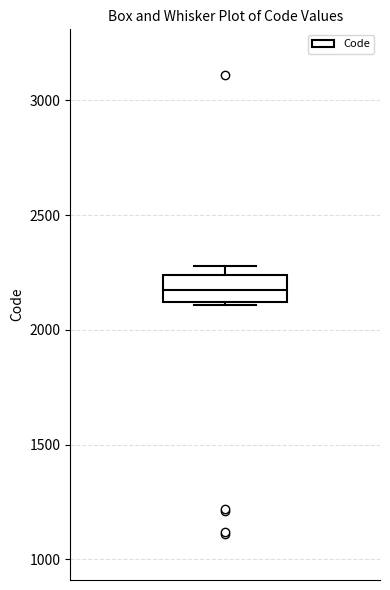

Read this box plot against the y-axis: the position of the median line, the range covered by the box, and the ends of both whiskers. The values are not printed on the chart, so give them approximately, as read against the axis.

median 2200, box 2100 to 2250, whiskers 2100 to 2300